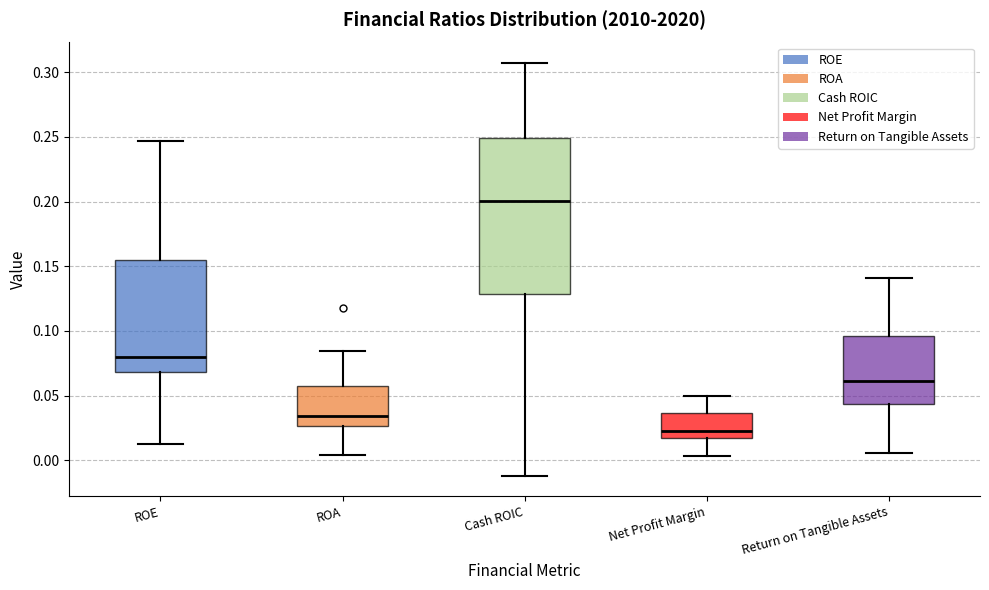

Comparing the boxes themselves (not the whiskers), which one is the tallest?

Cash ROIC